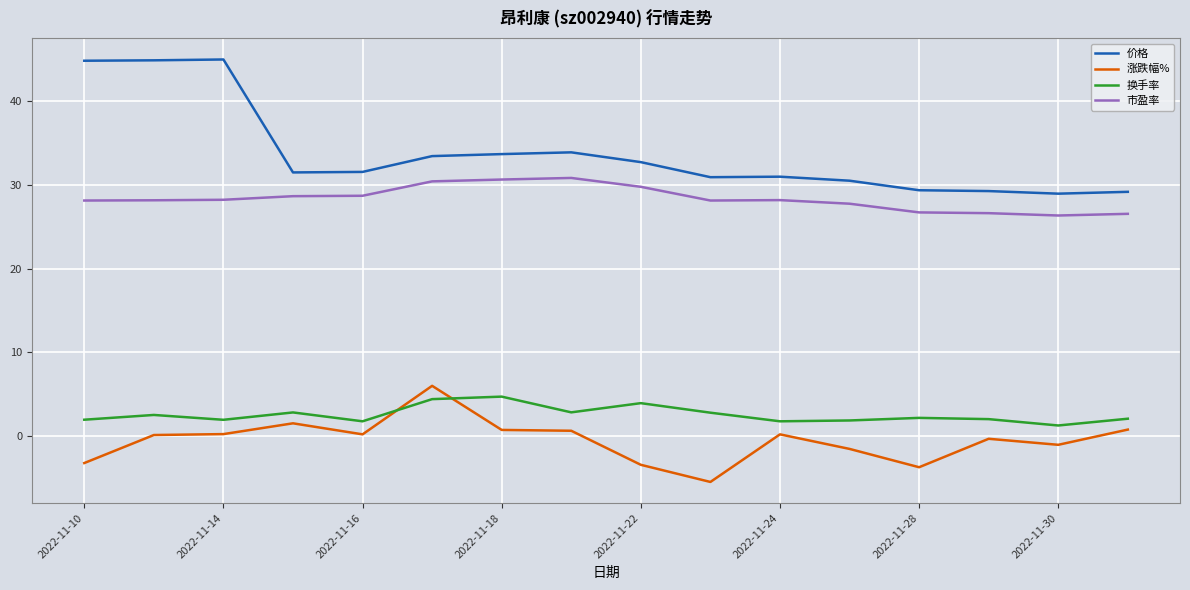

True or false: 换手率 and 价格 cross at least once.

False